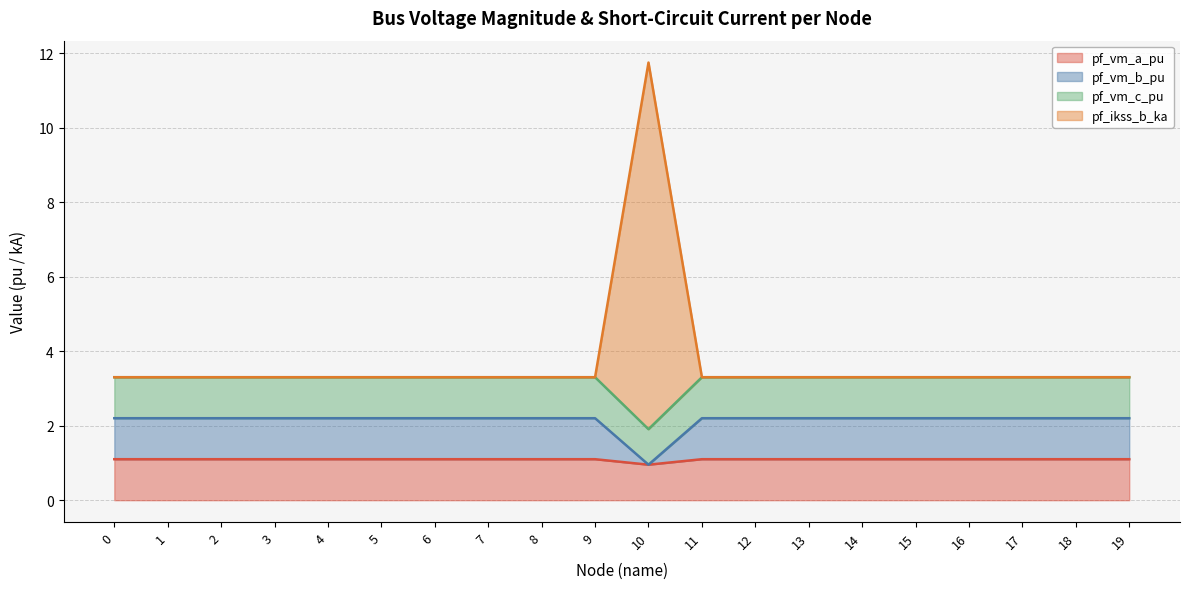

True or false: pf_vm_c_pu and pf_ikss_b_ka intersect in this chart.

False